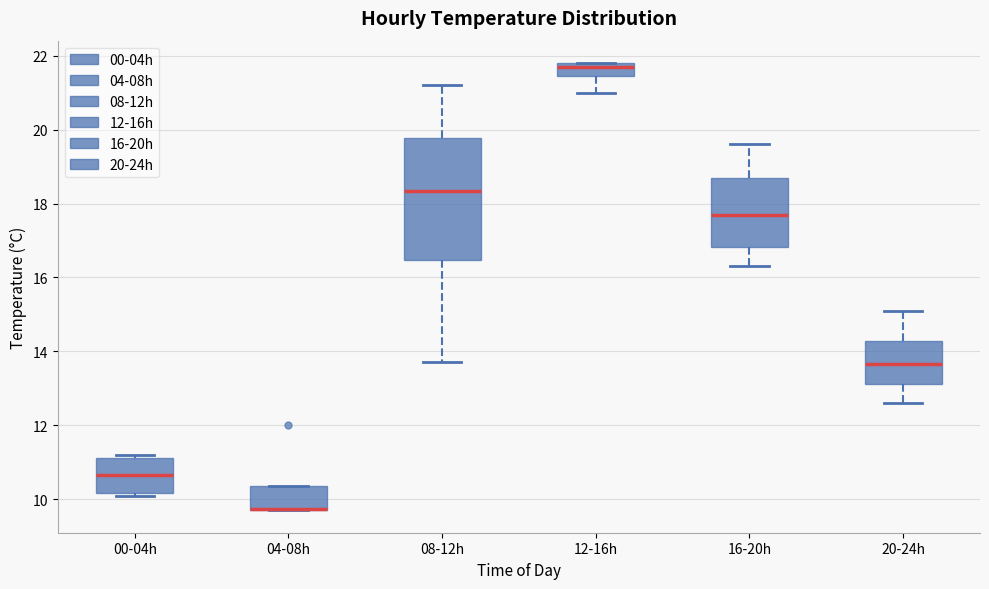

Comparing the boxes themselves (not the whiskers), which one is the tallest?

08-12h